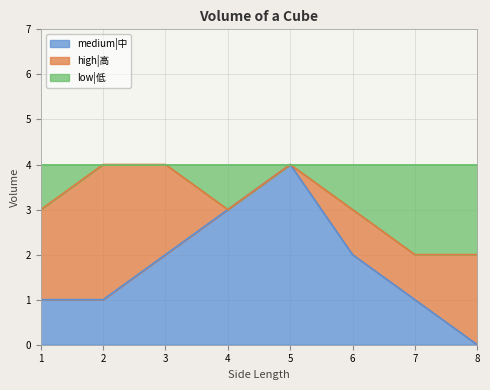

At which label does medium|中 reach its minimum?

8